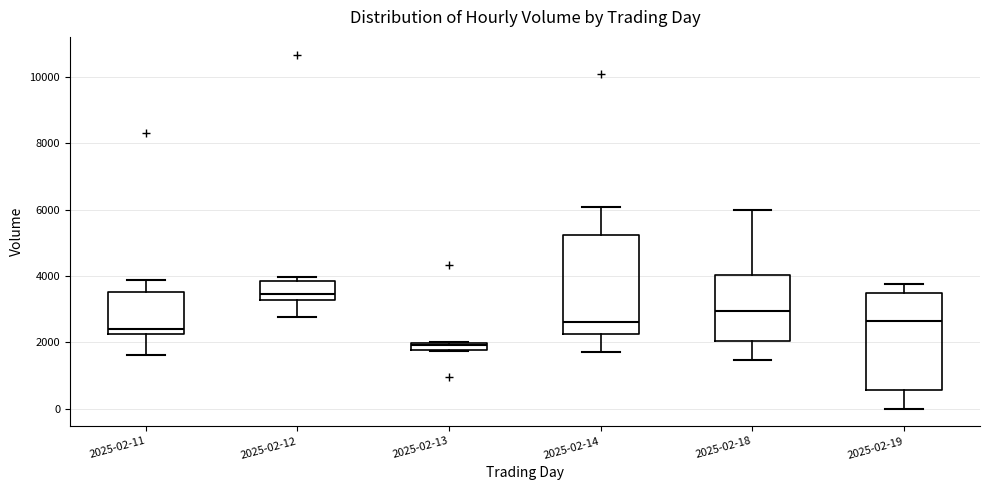

Where does the lower whisker of the box for 2025-02-11 end on the y-axis? The values are not printed on the chart, so give them approximately, as read against the axis.

1600